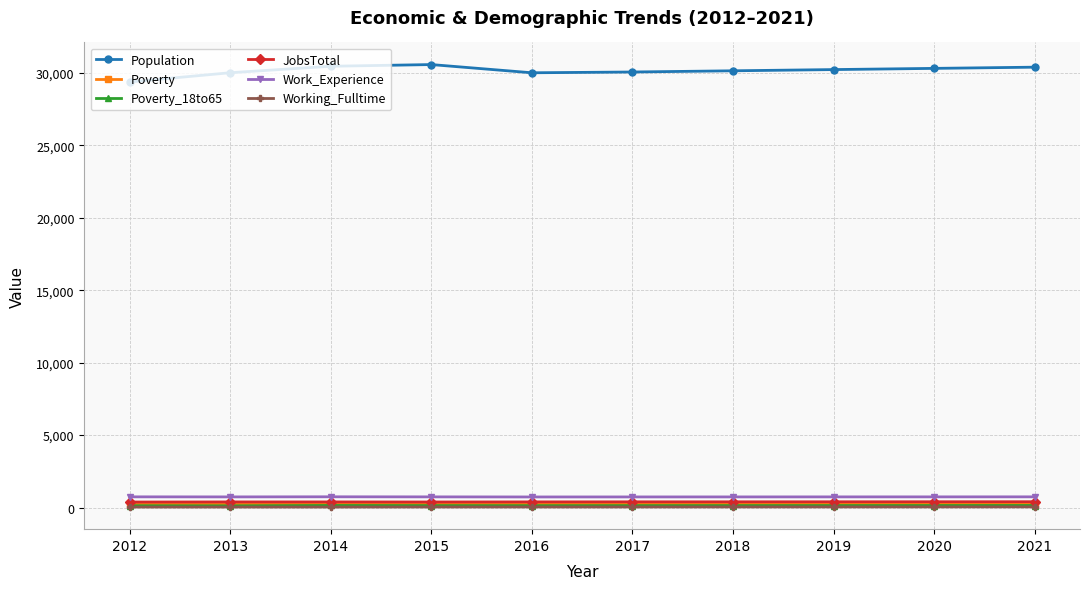

Read the Population value at 2020, to the nearest 50.

30300